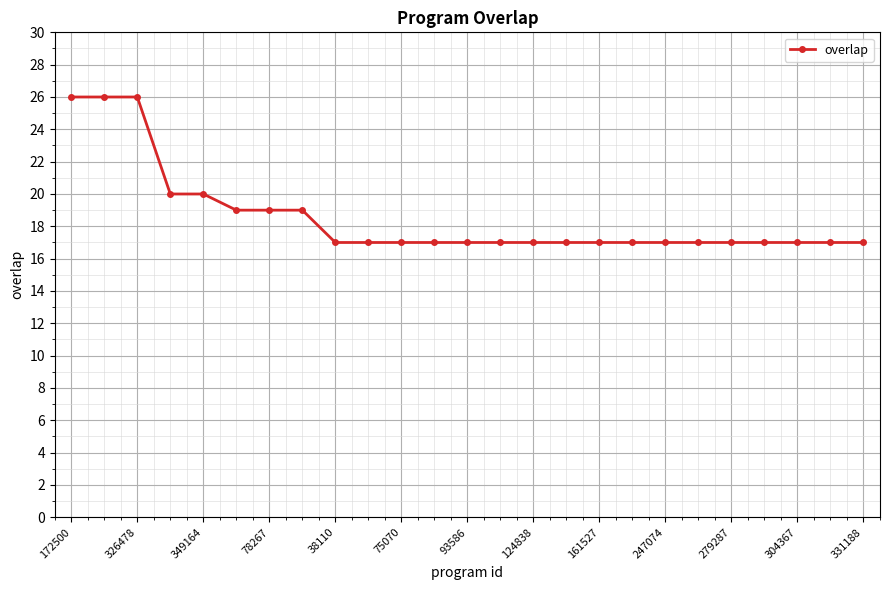

What is the value of the 14th point from the left?

17